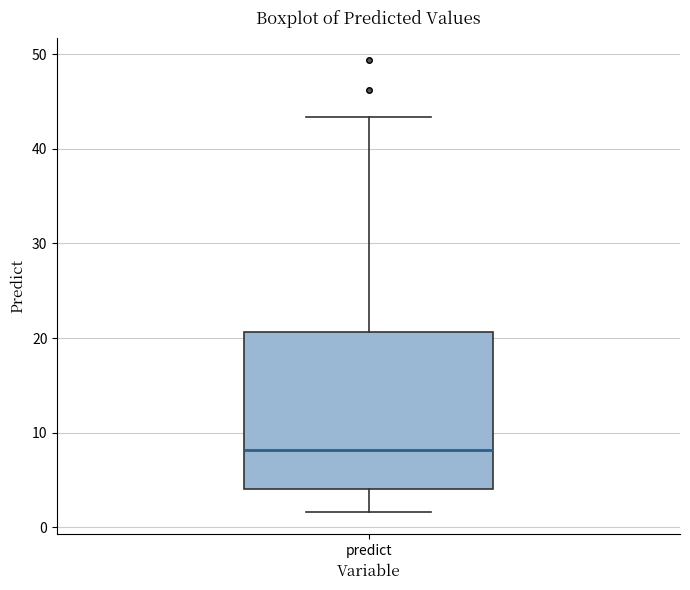

Transcribe this box plot: give where the median line is, the range the box spans, and where the two whiskers end, as read against the y-axis. The values are not printed on the chart, so give them approximately, as read against the axis.

median 8, box 4 to 21, whiskers 2 to 43